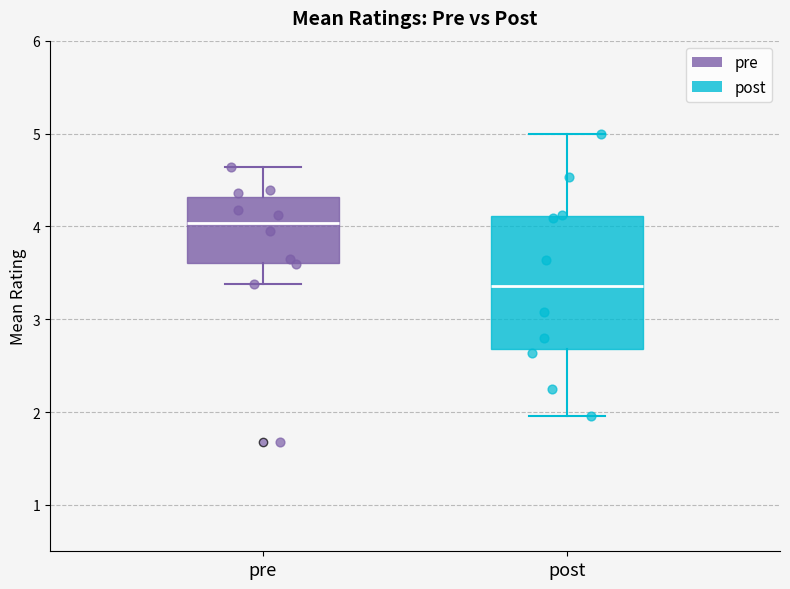

Reading left to right, read every box against the y-axis: the position of its median line, the range the box covers, and the ends of its whiskers. The values are not printed on the chart, so give them approximately, as read against the axis.

pre: median 4.0, box 3.6 to 4.3, whiskers 3.4 to 4.6
post: median 3.4, box 2.7 to 4.1, whiskers 2.0 to 5.0